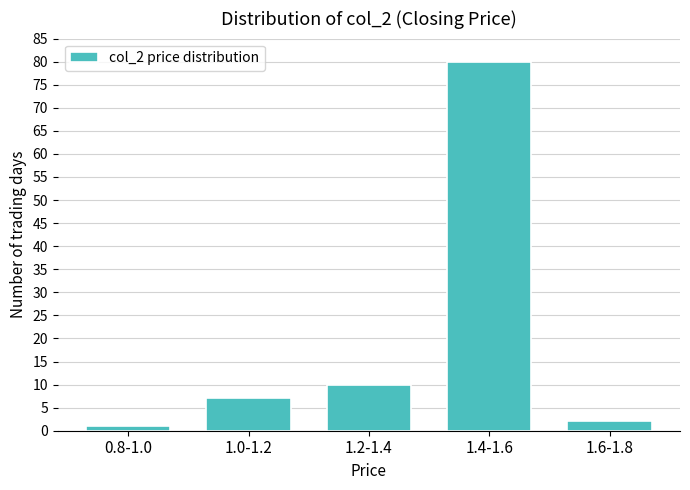

Reading left to right, extract all data points from this chart.

1	7	10	80	2